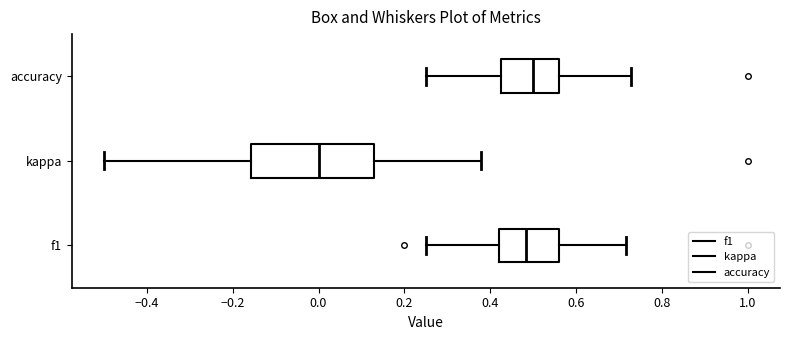

Which box's median line is the furthest to the left?

kappa